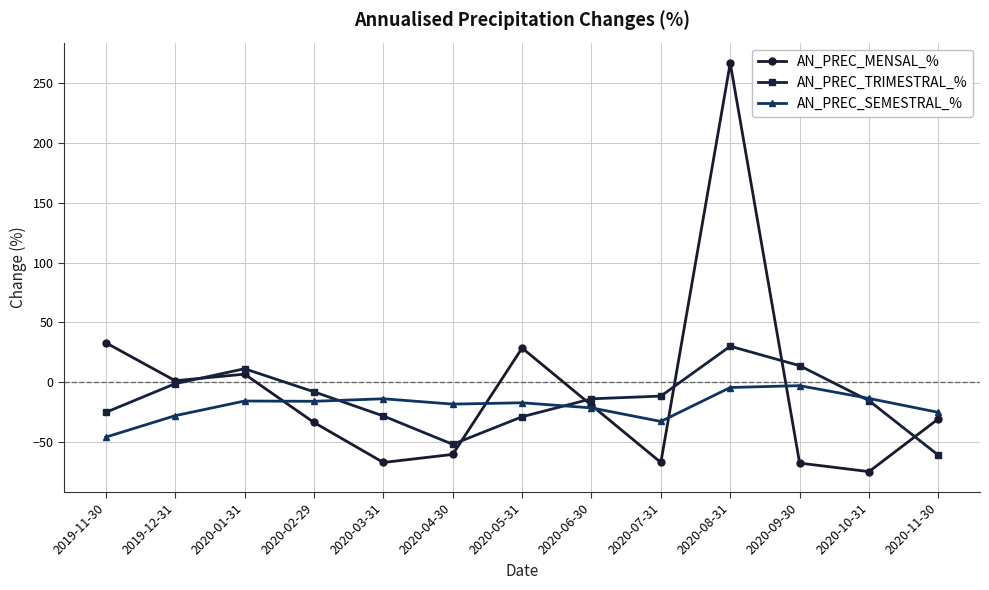

How many categories are shown in the chart?

13